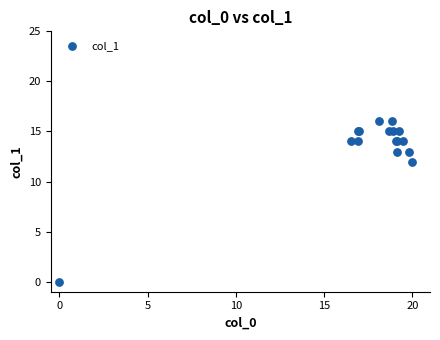

What Y value in the scatter plot is closest to 8?

12